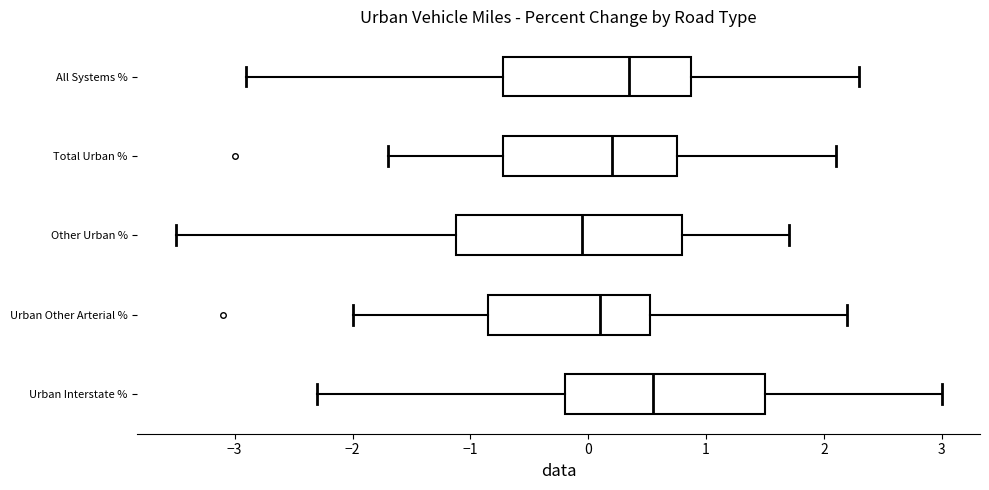

Reading bottom to top, transcribe this box plot: for each box, give where its median line is, the range the box spans, and where its two whiskers end, as read against the x-axis. The values are not printed on the chart, so give them approximately, as read against the axis.

Urban Interstate %: median 0.6, box -0.2 to 1.5, whiskers -2.3 to 3.0
Urban Other Arterial %: median 0.1, box -0.8 to 0.5, whiskers -2.0 to 2.2
Other Urban %: median 0.0, box -1.1 to 0.8, whiskers -3.5 to 1.7
Total Urban %: median 0.2, box -0.7 to 0.8, whiskers -1.7 to 2.1
All Systems %: median 0.4, box -0.7 to 0.9, whiskers -2.9 to 2.3